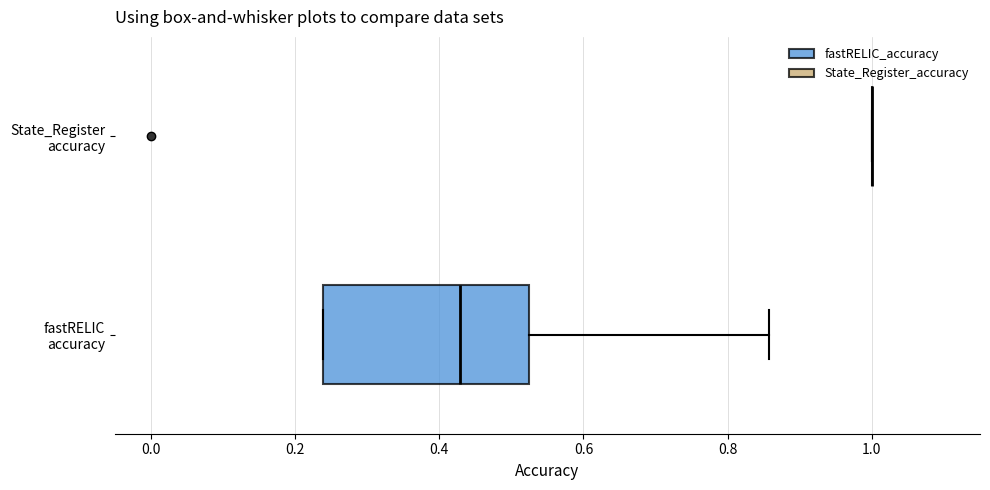

Reading bottom to top, read every box against the x-axis: the position of its median line, the range the box covers, and the ends of its whiskers. The values are not printed on the chart, so give them approximately, as read against the axis.

fastRELIC accuracy: median 0.42, box 0.24 to 0.52, whiskers 0.24 to 0.86
State_Register accuracy: box collapsed to a line at 1.00, whiskers 1.00 to 1.00